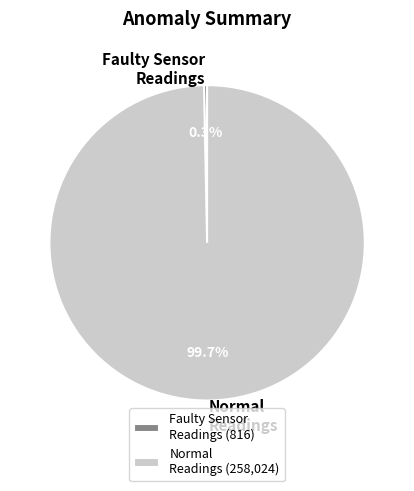

Which has a higher value, Normal Readings or Faulty Sensor Readings?

Normal Readings